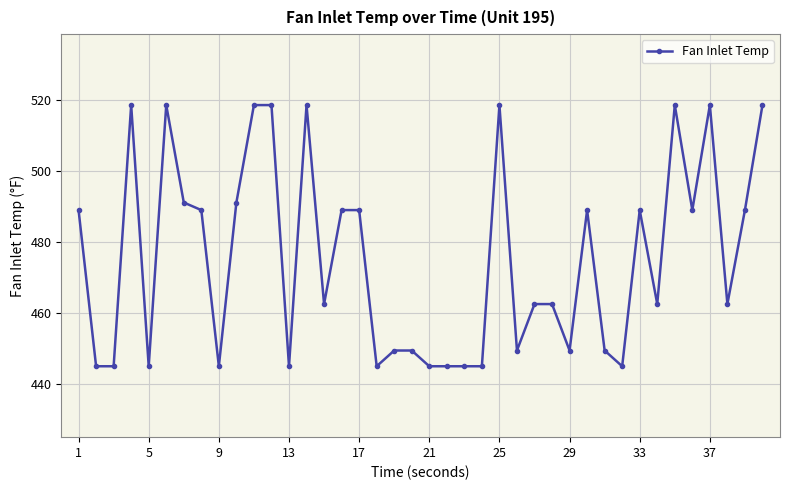

What is the greatest value displayed?

518.7